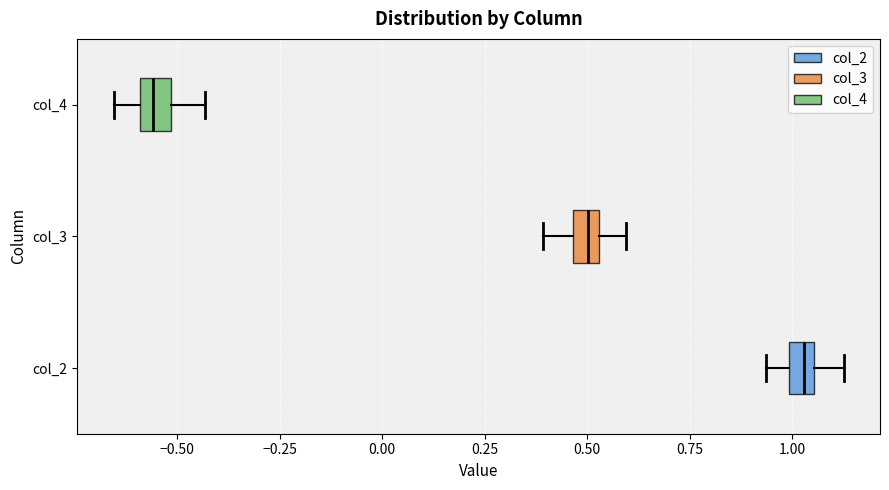

Where is the left edge of the box for col_3 on the x-axis? The values are not printed on the chart, so give them approximately, as read against the axis.

0.45